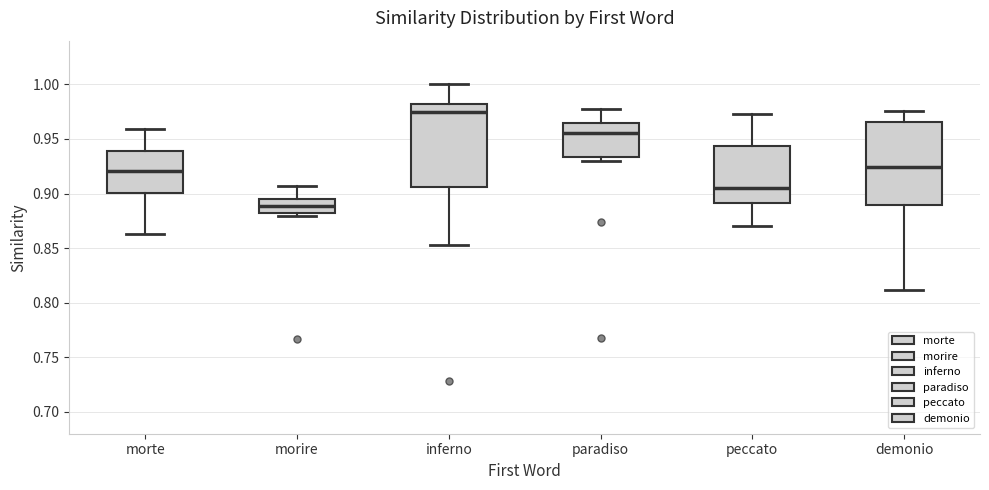

Which box's median line is the highest?

inferno